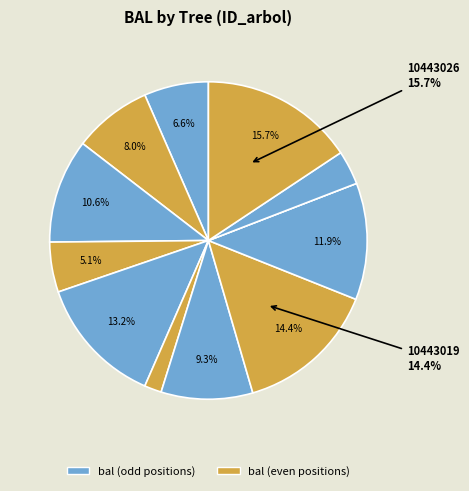

What is the largest slice in the pie chart?

10443026